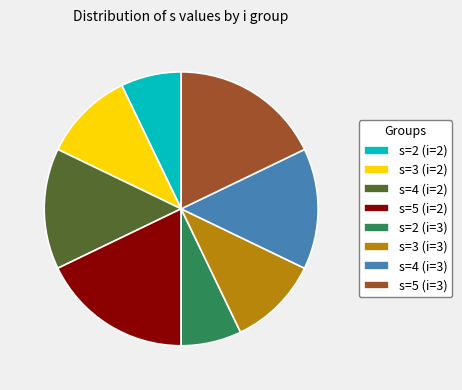

Is there a majority slice in this chart?

No